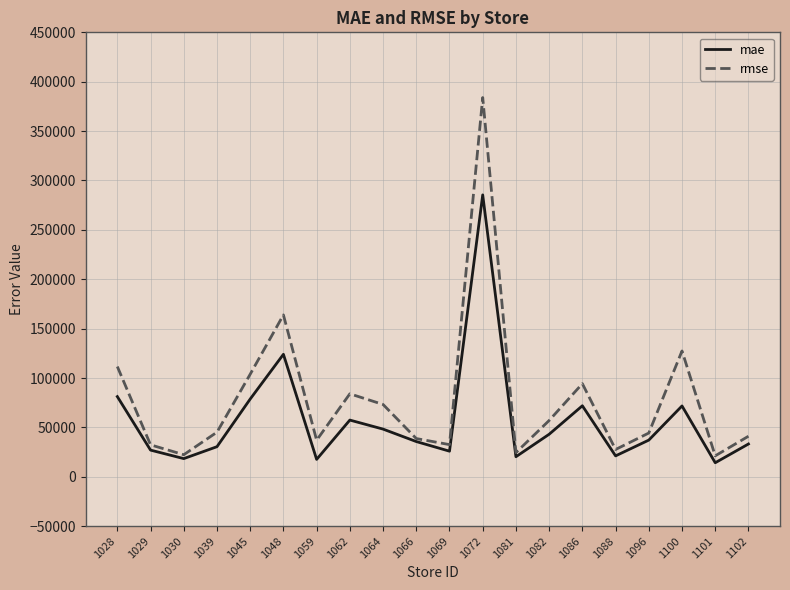

Between 1059 and 1096, which series saw the biggest shift?

mae